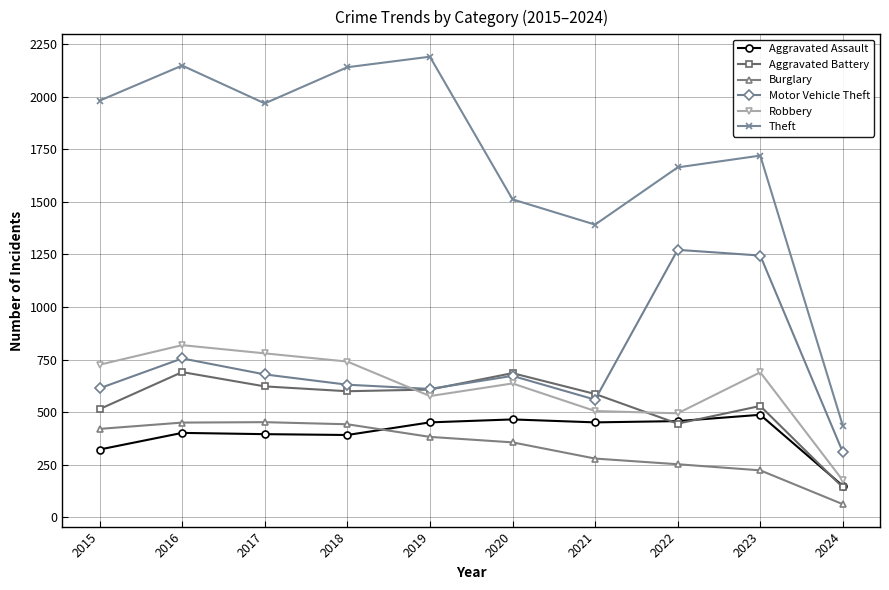

What is the value of the Robbery point at the 8th from the left?

495